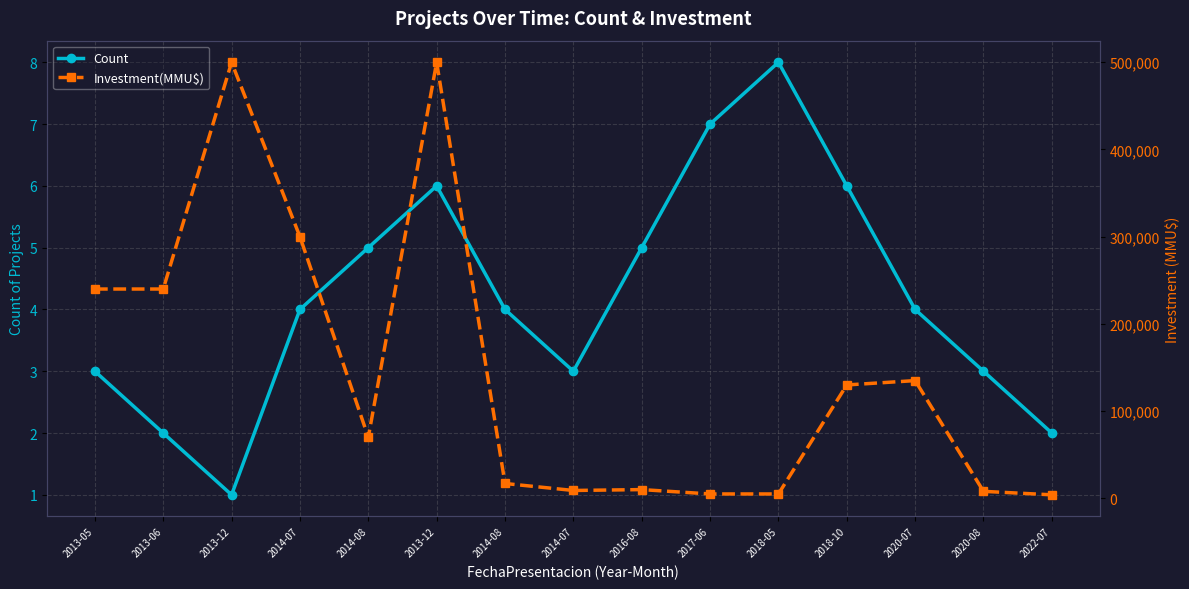

At which category is the sum across all series the highest?

2013-12